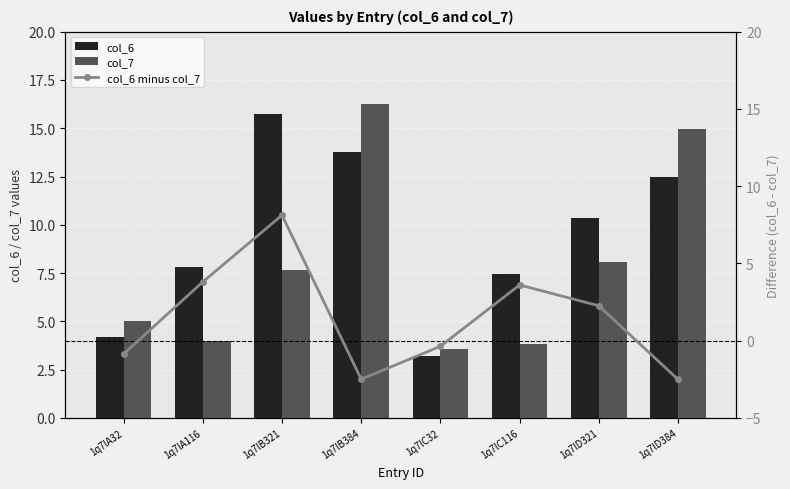

What is the label of the 7th bar from the left?

1q7lD321